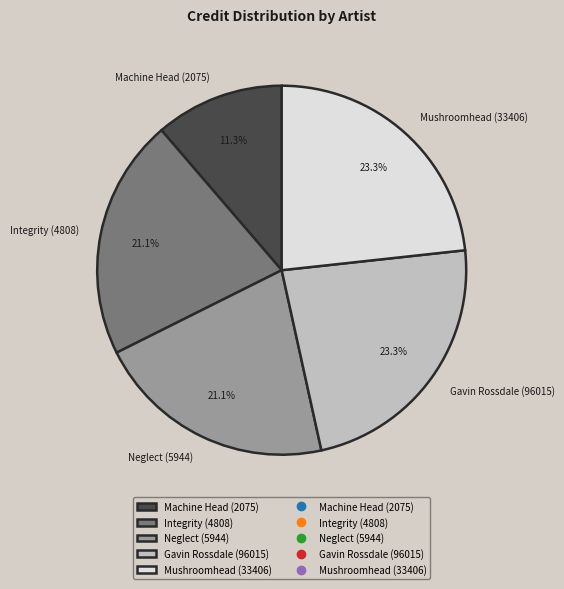

To the nearest percent, what is the average slice percentage?

20%